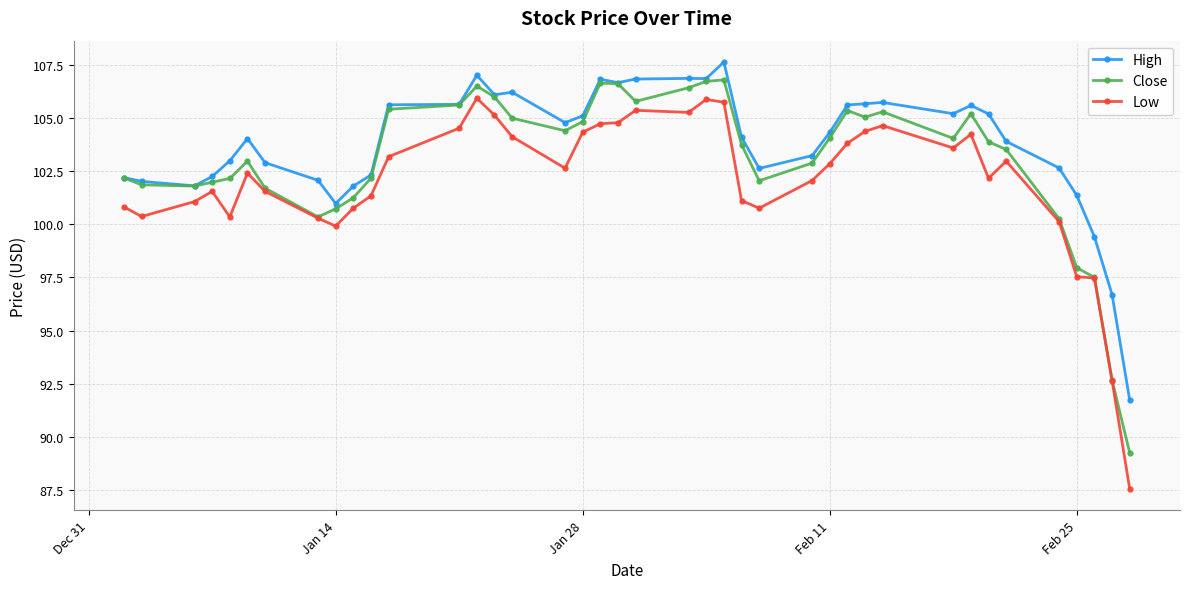

Which series has the largest range (max minus min)?

Low